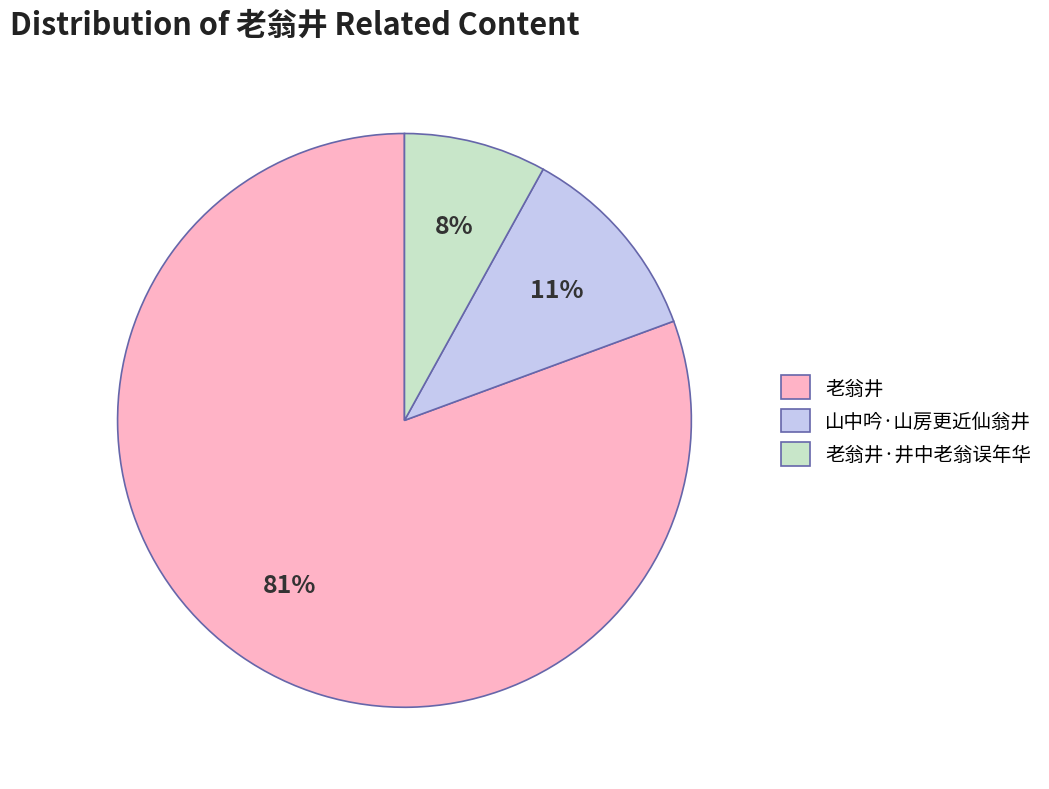

What is the smallest slice in the pie chart?

老翁井·井中老翁误年华